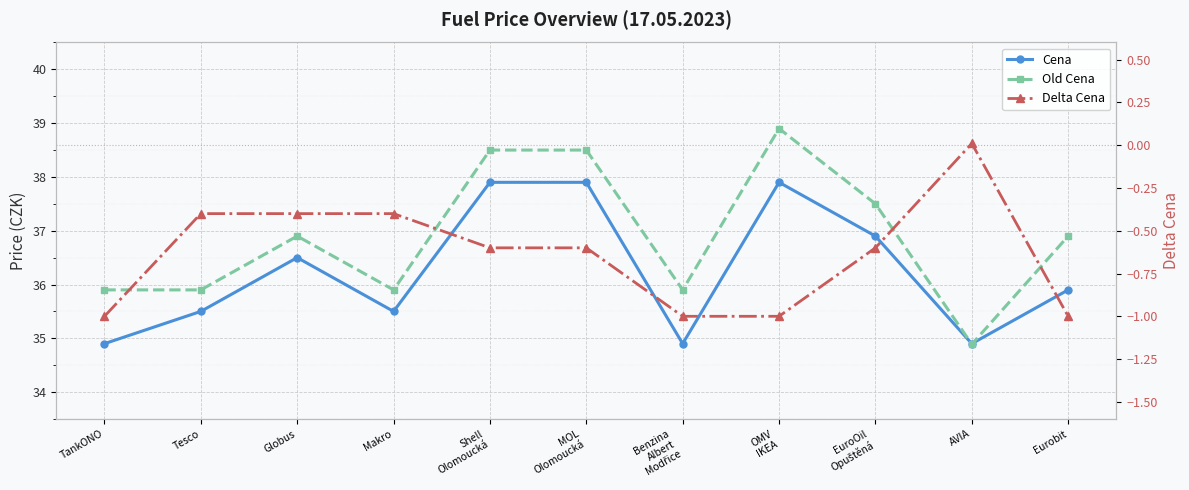

In Cena, how many points are lower than both neighbors (excluding endpoints)?

3